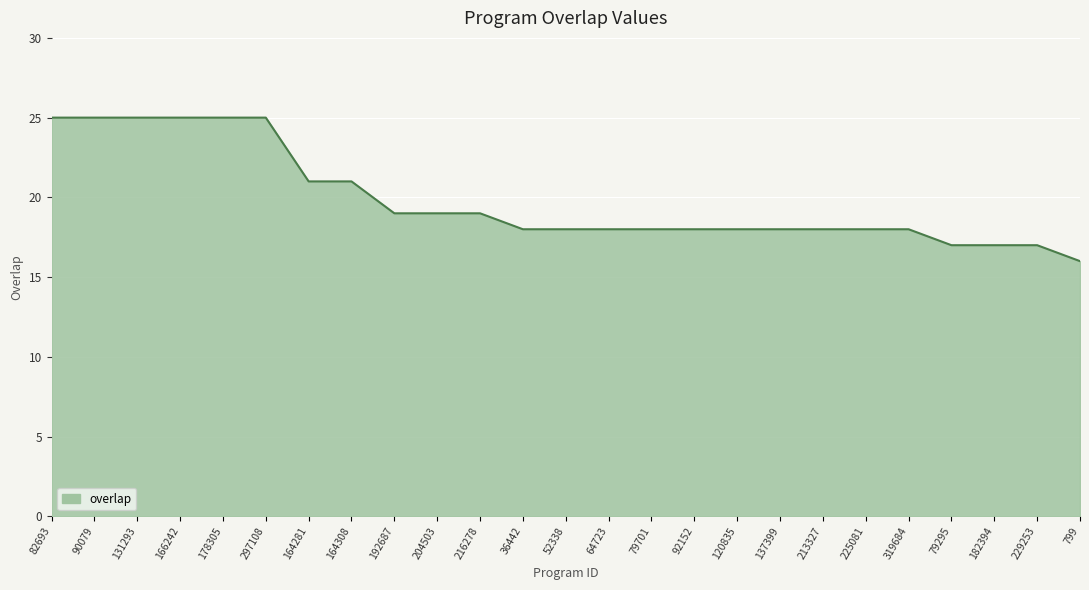

Which has a higher value, 178305 or 36442?

178305